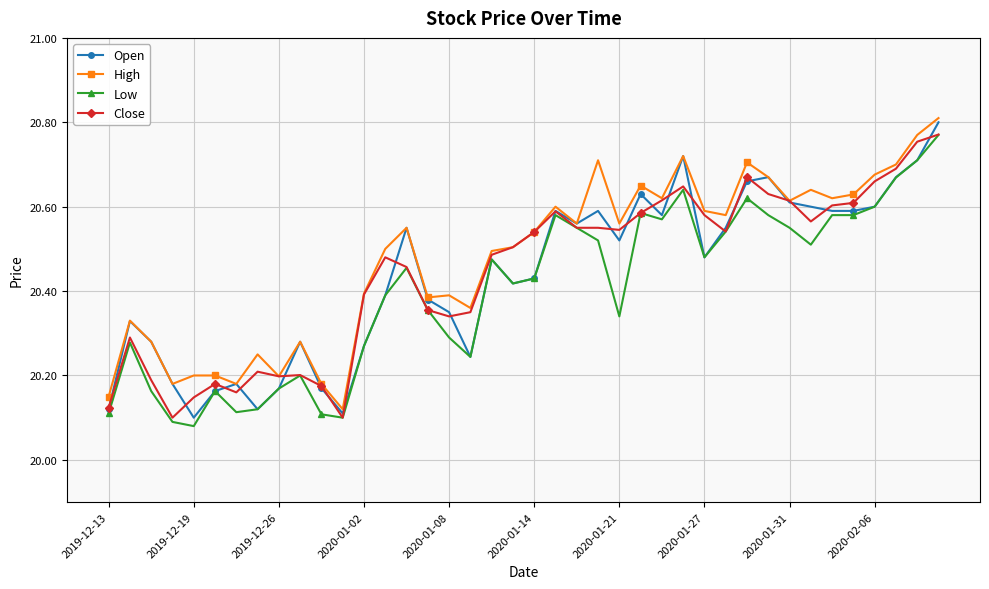

At how many categories does at least one series exceed 20?

40